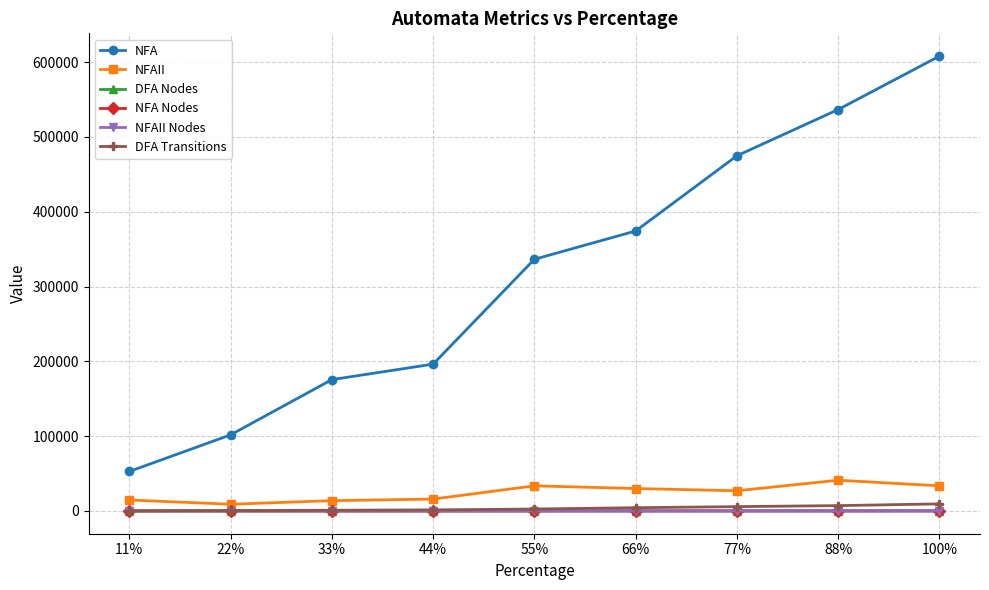

The value of NFAII at 66% is 30017. True or false?

True